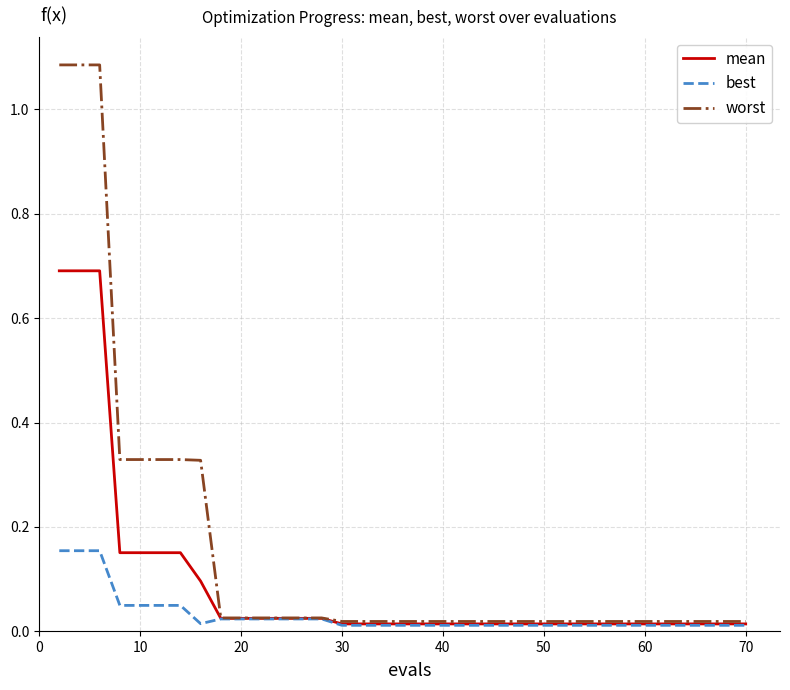

List the series in order of their overall mean, highest first.

worst, mean, best